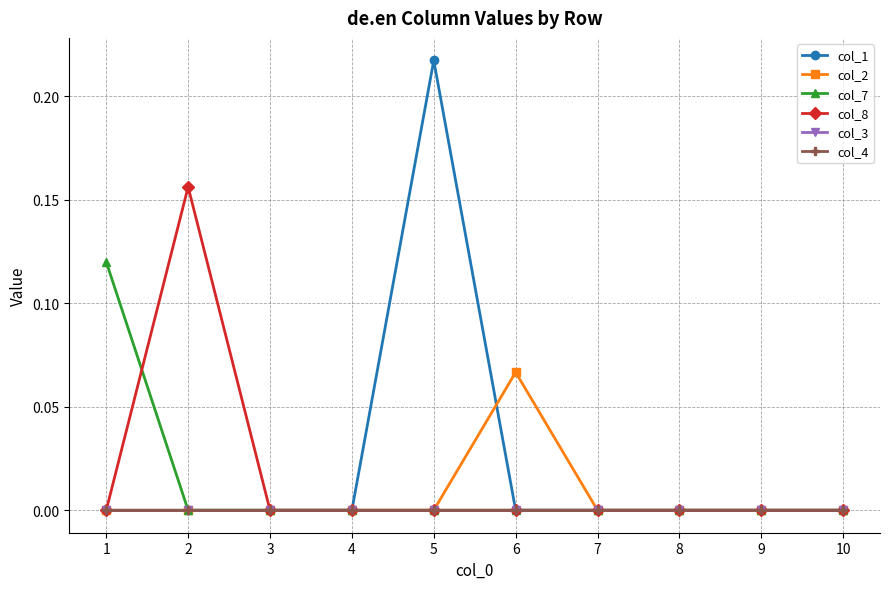

Rank the series by their maximum value, from highest to lowest.

col_1, col_8, col_7, col_2, col_3, col_4